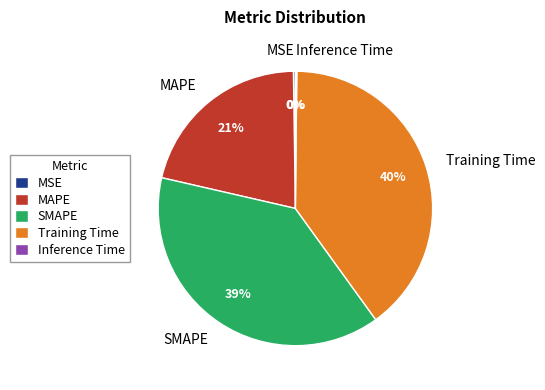

What percentage is the SMAPE slice, to the nearest percent?

39%